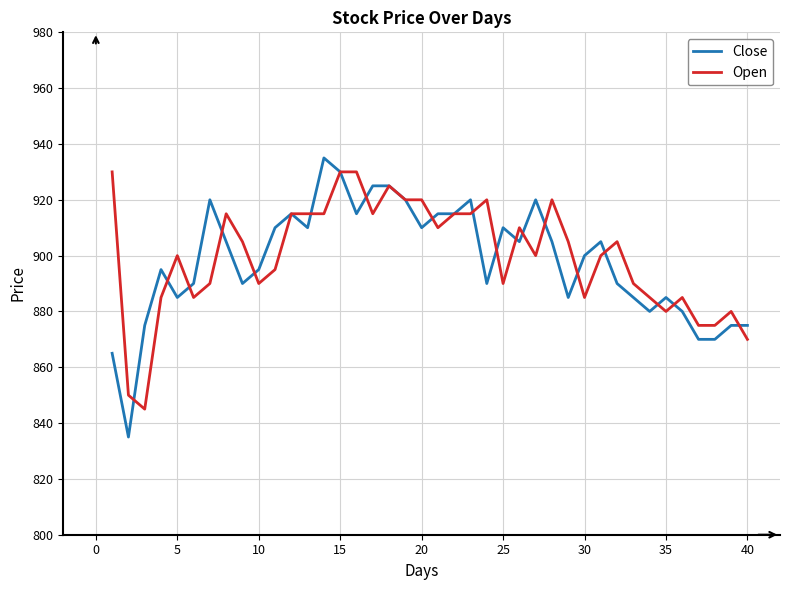

Which series has the widest spread of values?

Close